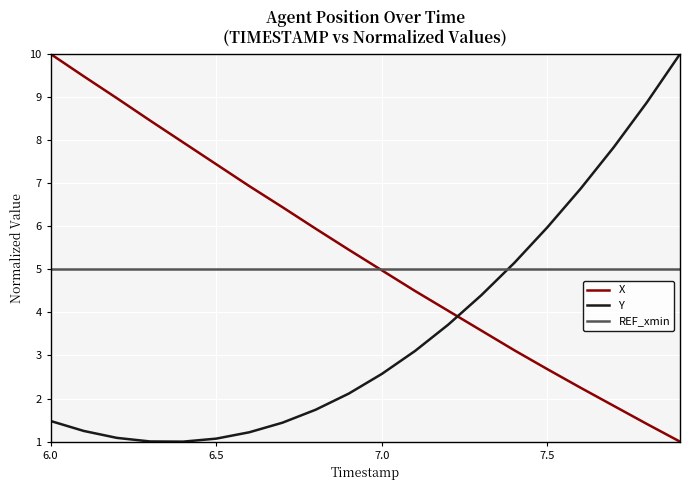

What is the minimum value for Y?

1.0